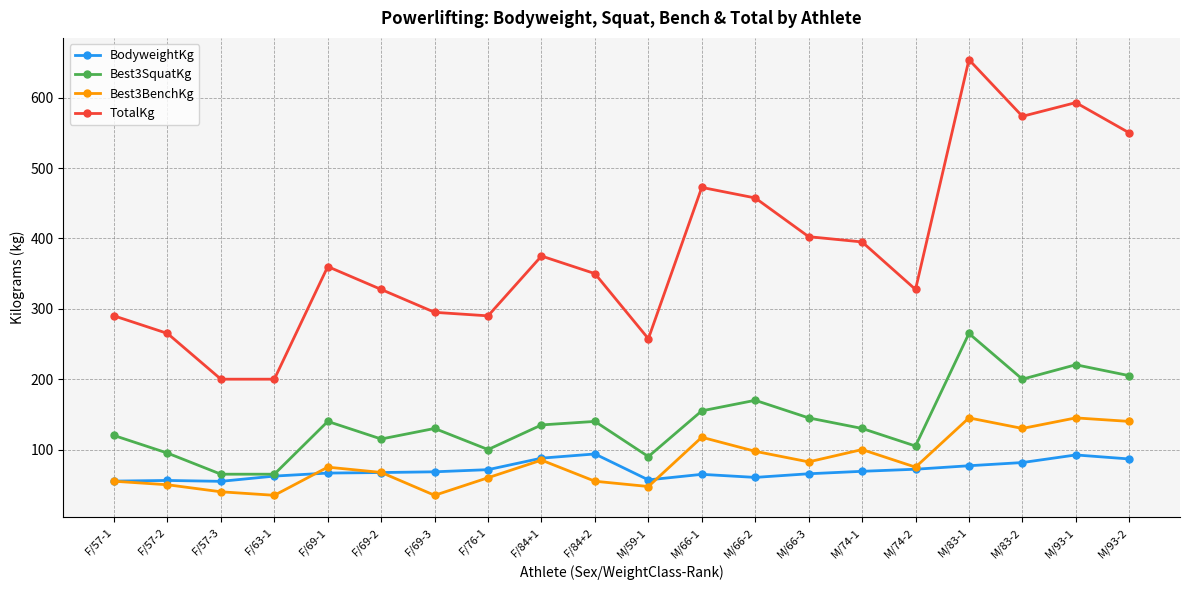

How many interior local valleys does the Best3BenchKg series have?

6